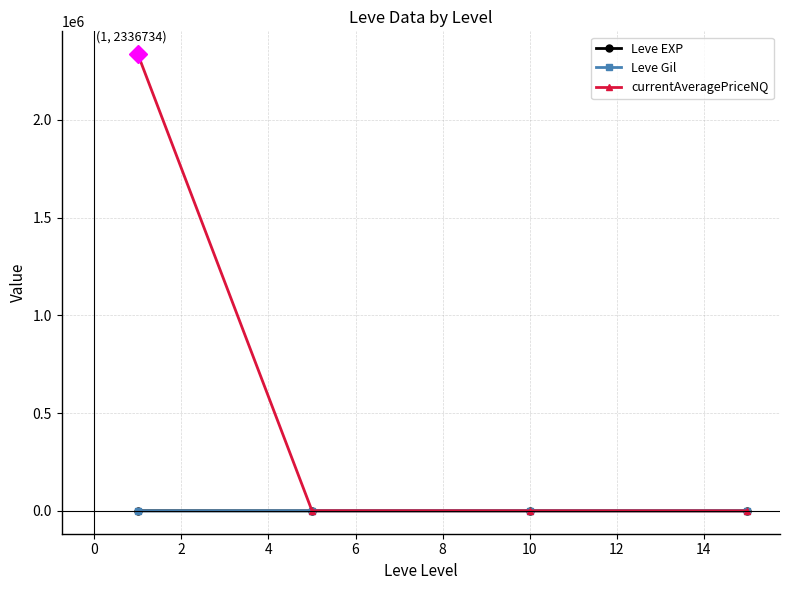

Which series has the largest total across all categories?

currentAveragePriceNQ